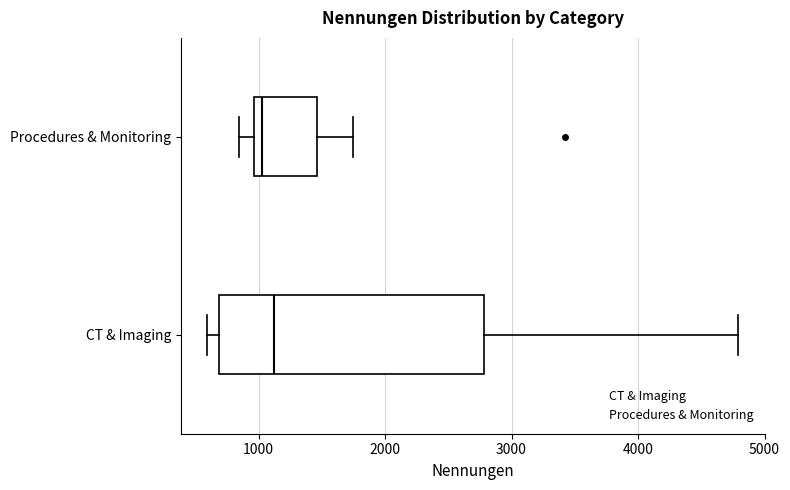

Comparing the boxes themselves (not the whiskers), which one is the widest?

CT & Imaging